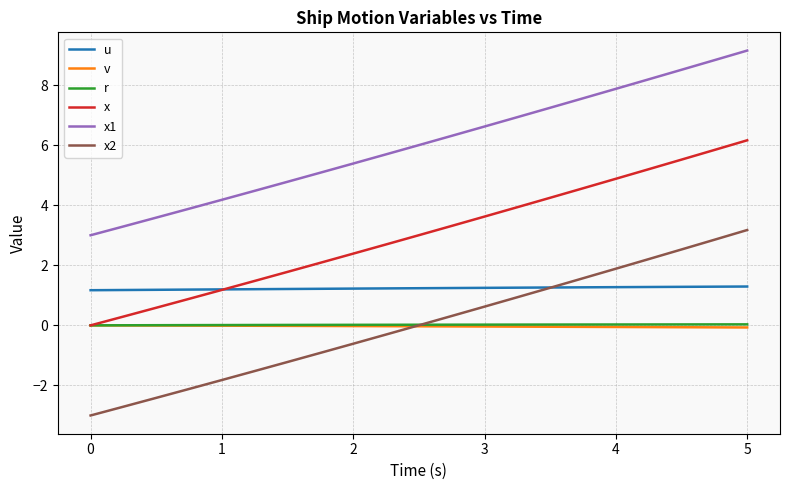

Which series has the largest range (max minus min)?

x2